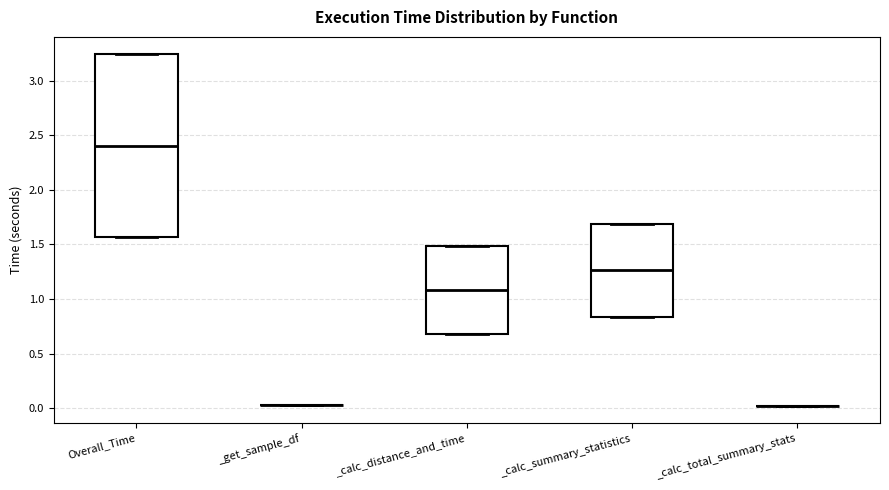

Reading left to right, transcribe this box plot: for each box, give where its median line is, the range the box spans, and where its two whiskers end, as read against the y-axis. The values are not printed on the chart, so give them approximately, as read against the axis.

Overall_Time: median 2.40, box 1.55 to 3.25, whiskers 1.55 to 3.25
_get_sample_df: box collapsed to a line at 0.05, whiskers 0.05 to 0.05
_calc_distance_and_time: median 1.10, box 0.70 to 1.50, whiskers 0.70 to 1.50
_calc_summary_statistics: median 1.25, box 0.85 to 1.70, whiskers 0.85 to 1.70
_calc_total_summary_stats: box collapsed to a line at 0.05, whiskers 0.05 to 0.05